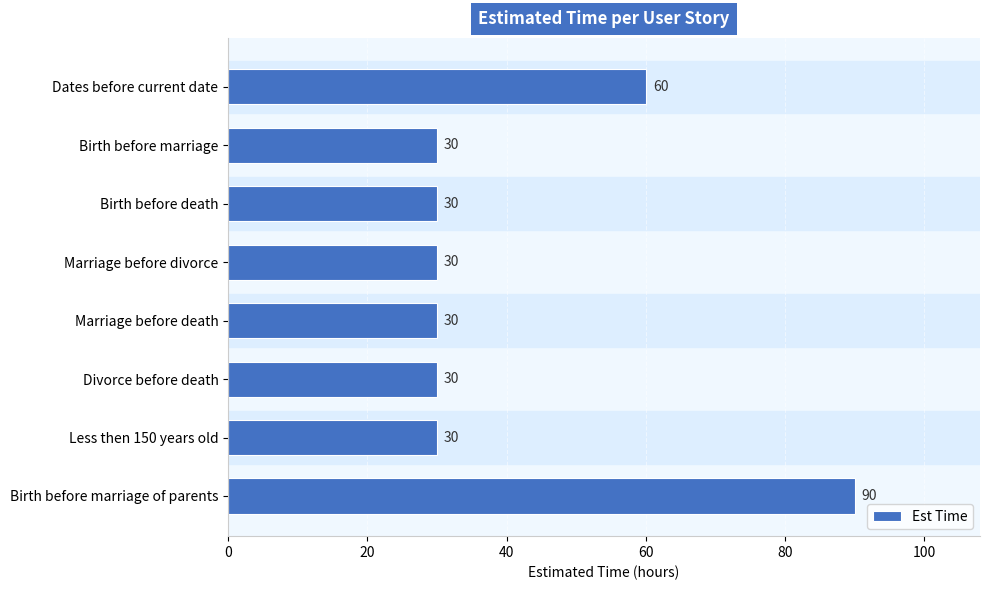

Read the value at Dates before current date, to the nearest 10.

60